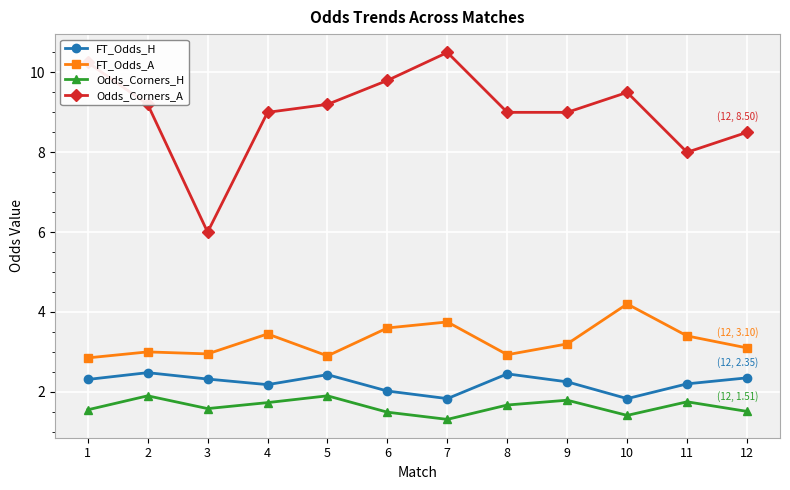

Which label corresponds to the smallest value in the chart?

7